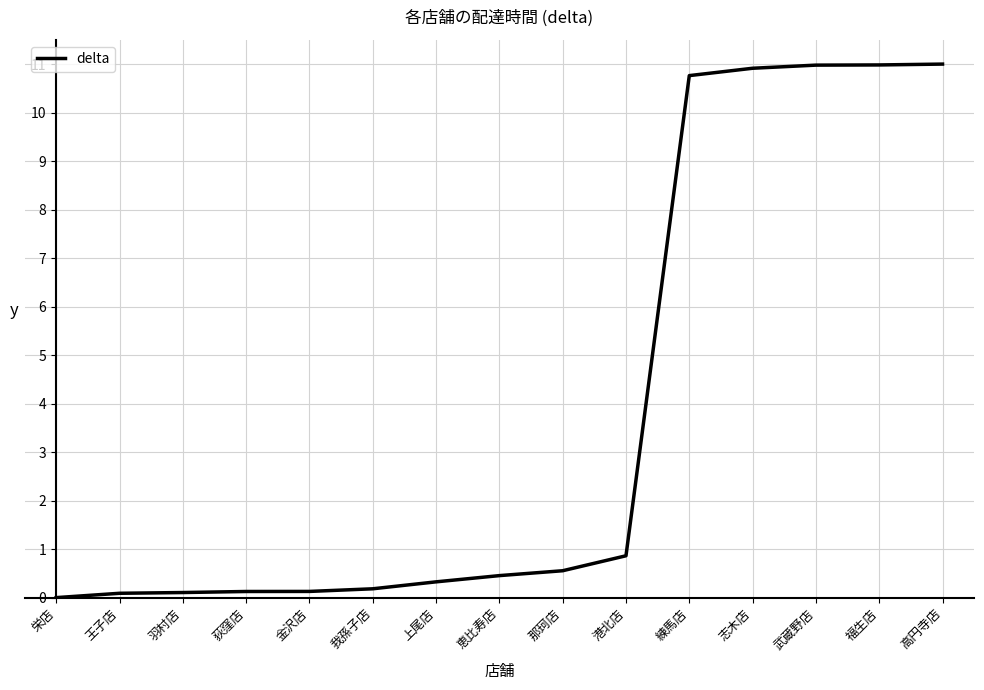

Reading right to left, transcribe all the data shown in this chart.

高円寺店=11.0	福生店=11.0	武蔵野店=11.0	志木店=10.9	練馬店=10.8	港北店=0.9	那珂店=0.6	恵比寿店=0.5	上尾店=0.3	我孫子店=0.2	金沢店=0.1	荻窪店=0.1	羽村店=0.1	王子店=0.1	栄店=0.0